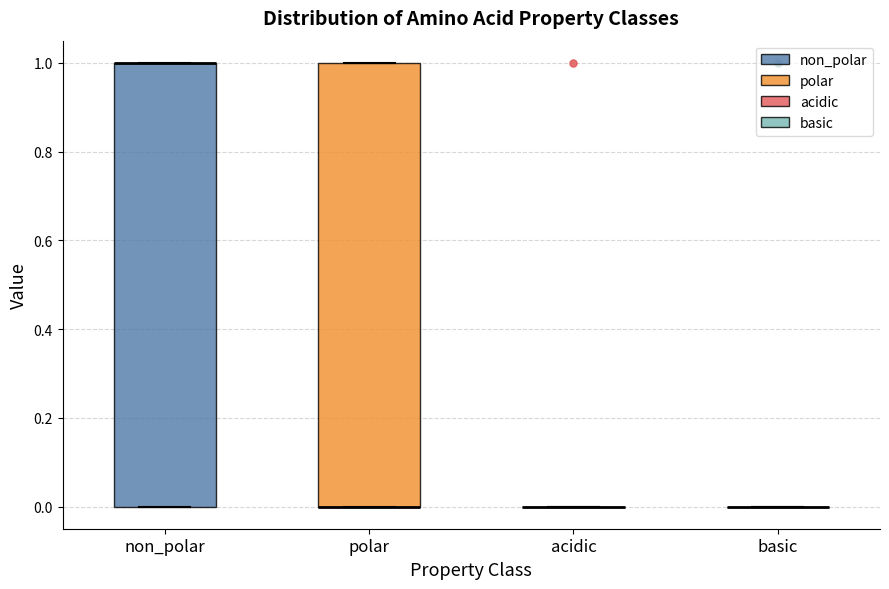

Reading left to right, read every box against the y-axis: the position of its median line, the range the box covers, and the ends of its whiskers. The values are not printed on the chart, so give them approximately, as read against the axis.

non_polar: median 1 (drawn on the box's upper edge), box 0 to 1, whiskers 0 to 1
polar: median 0 (drawn on the box's lower edge), box 0 to 1, whiskers 0 to 1
acidic: box collapsed to a line at 0, whiskers 0 to 0
basic: box collapsed to a line at 0, whiskers 0 to 0